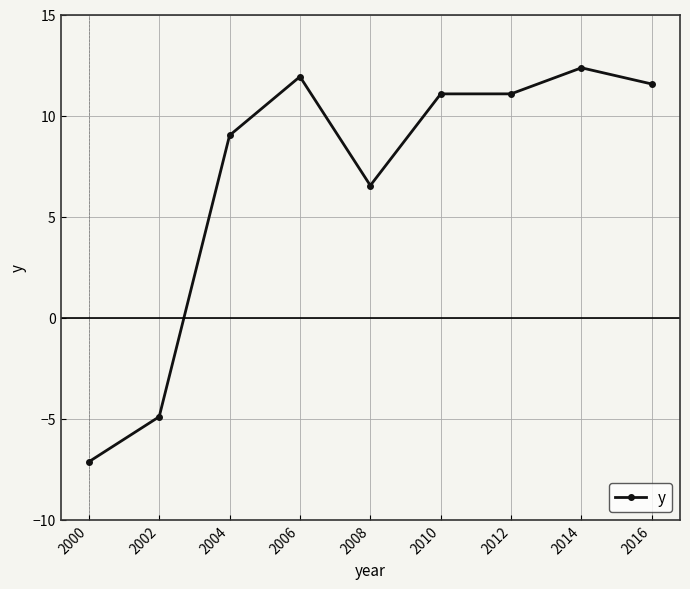

What is the value of the 2nd point from the left?

-4.9